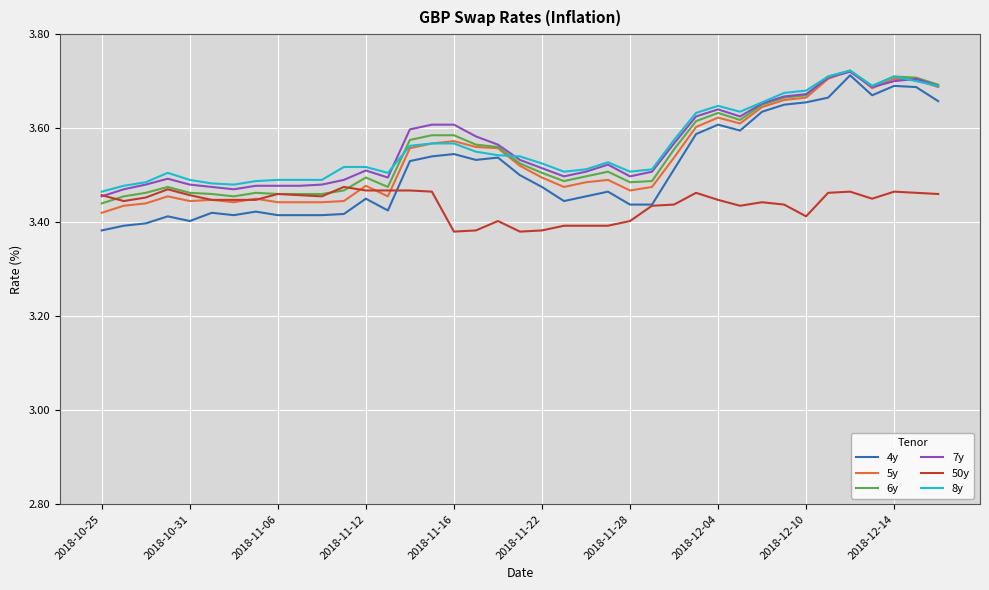

Which series has the widest spread of values?

4y